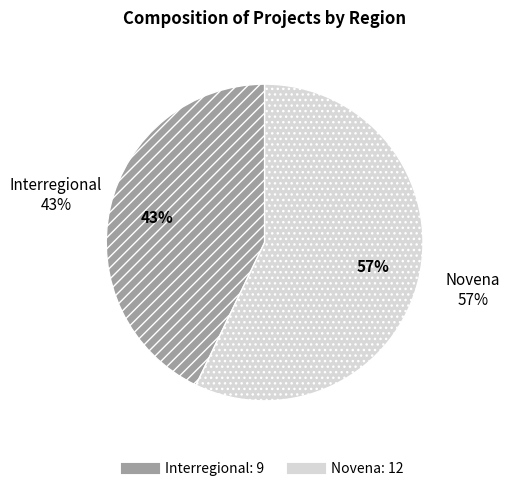

To the nearest percent, what is the difference between the largest and smallest slice percentages?

14%